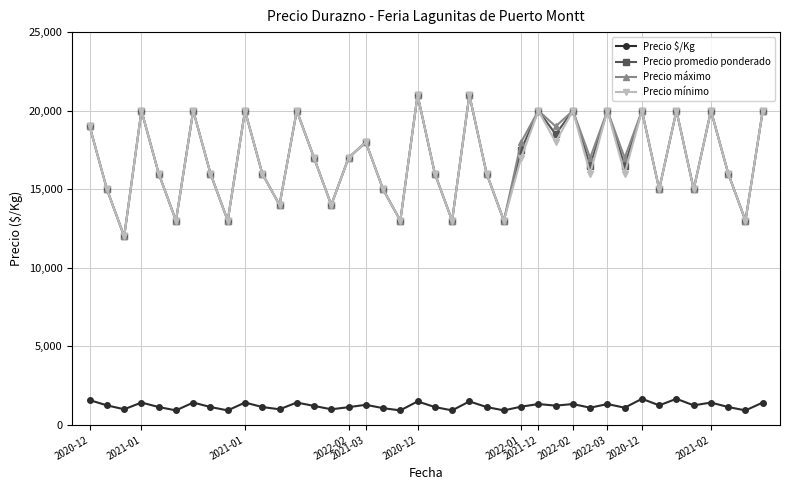

True or false: Precio máximo and Precio $/Kg cross at least once.

False